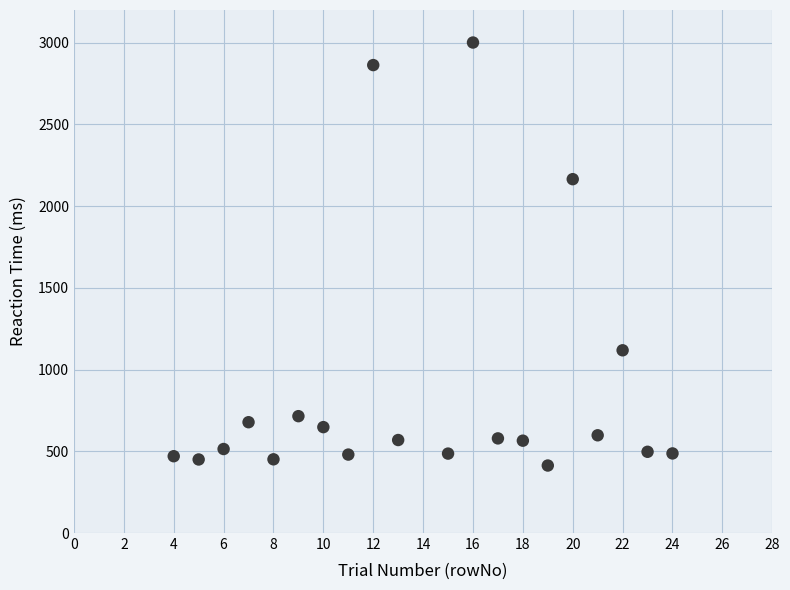

What Y value in the scatter plot is closest to 1707?

2165